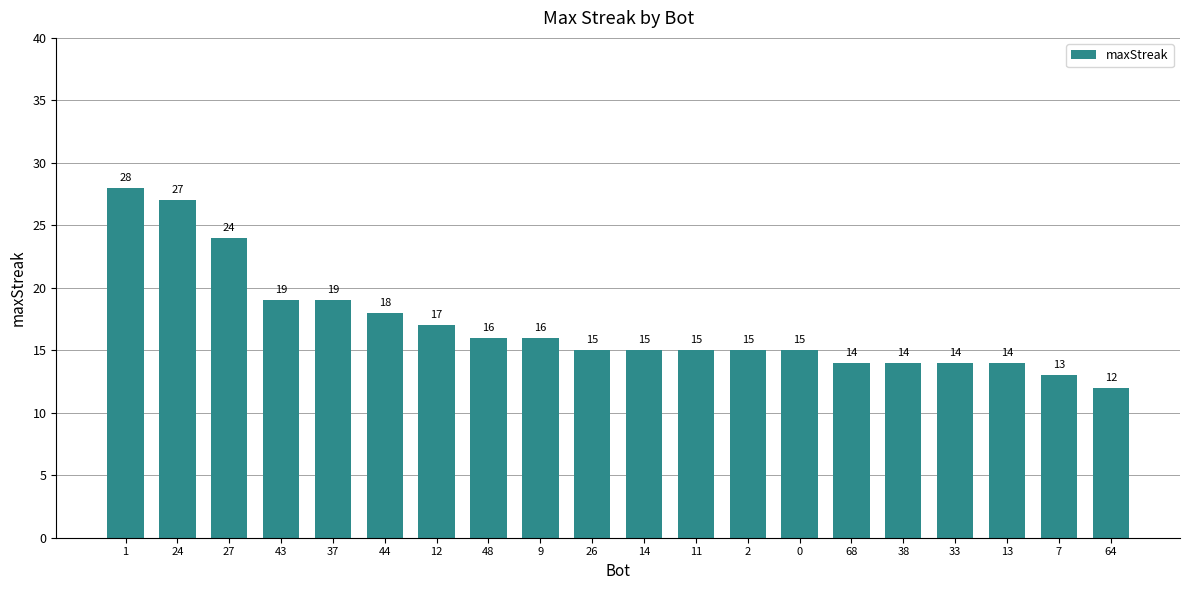

What is the change in value from 48 to 13?

-2